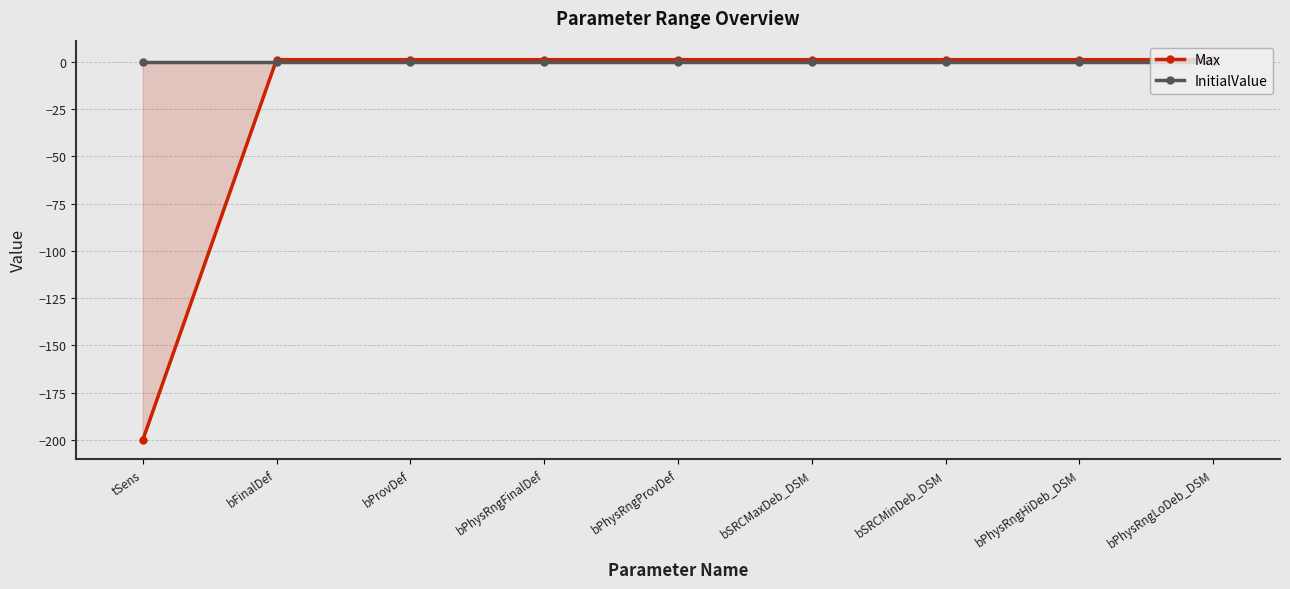

What is the value of the Max point at the 3rd from the left?

1